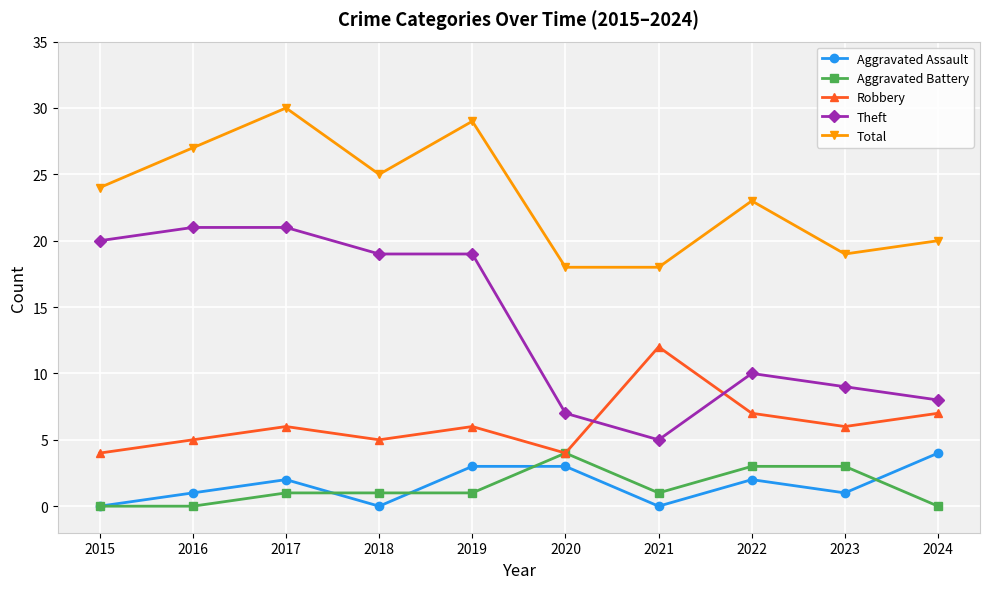

Is the value of Aggravated Assault at 2019 greater than the value of Total at 2017?

No